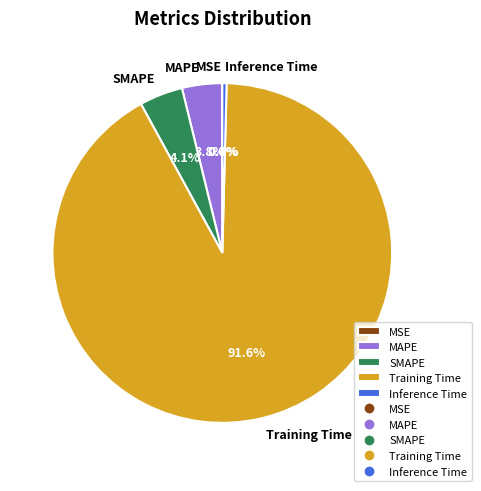

Which category accounts for the majority?

Training Time